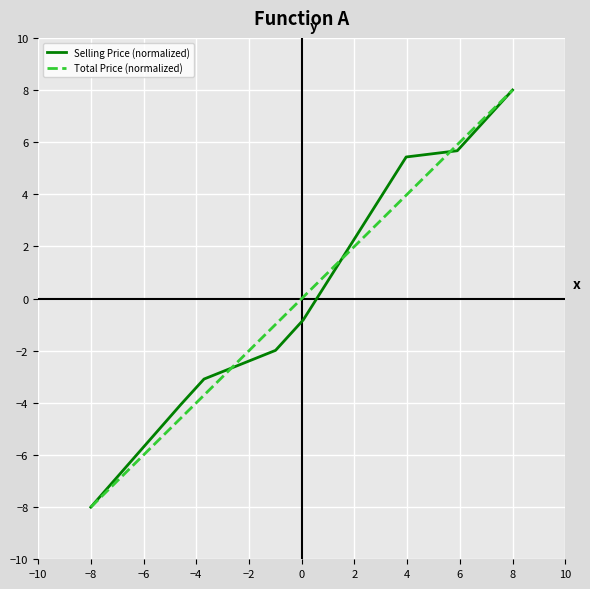

What is the lowest value of the Total Price (normalized) series?

-8.0